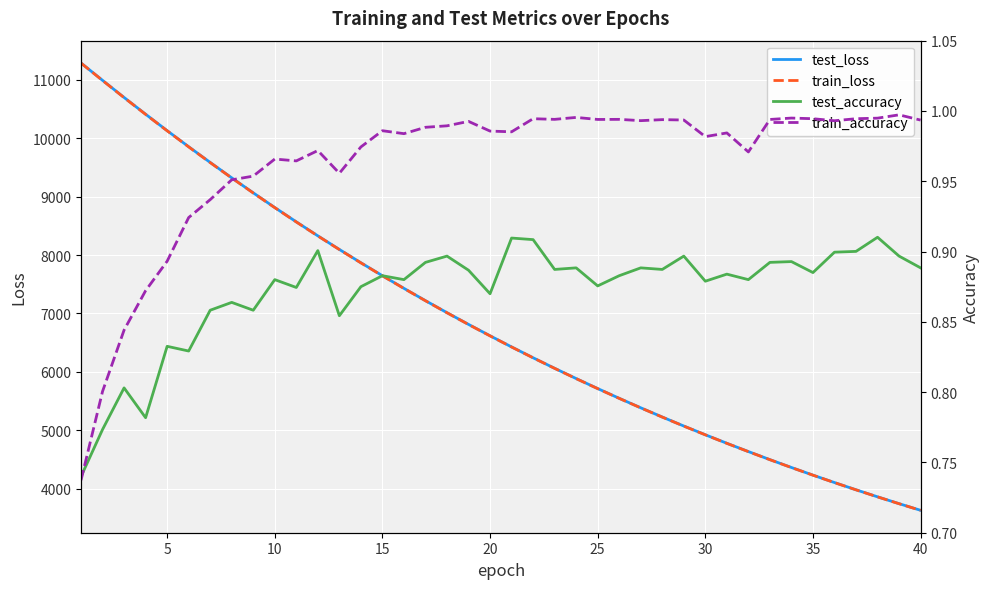

Which series has the largest total across all categories?

test_loss